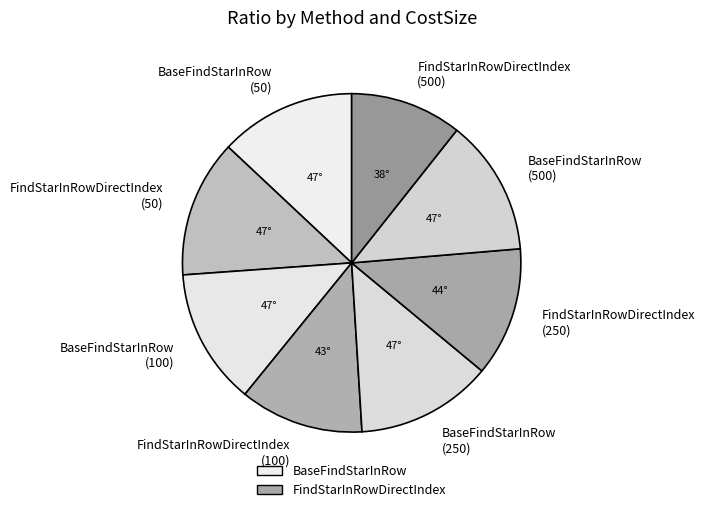

Which has a higher value, FindStarInRowDirectIndex (250) or BaseFindStarInRow (250)?

BaseFindStarInRow (250)